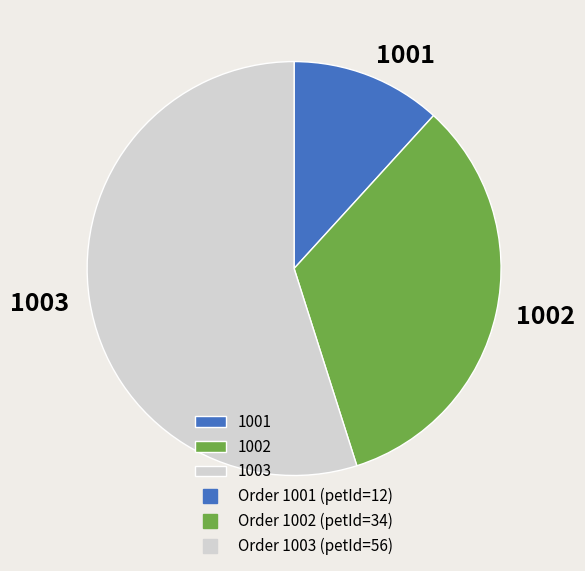

Is it true that 1001 is 12% of the pie?

True